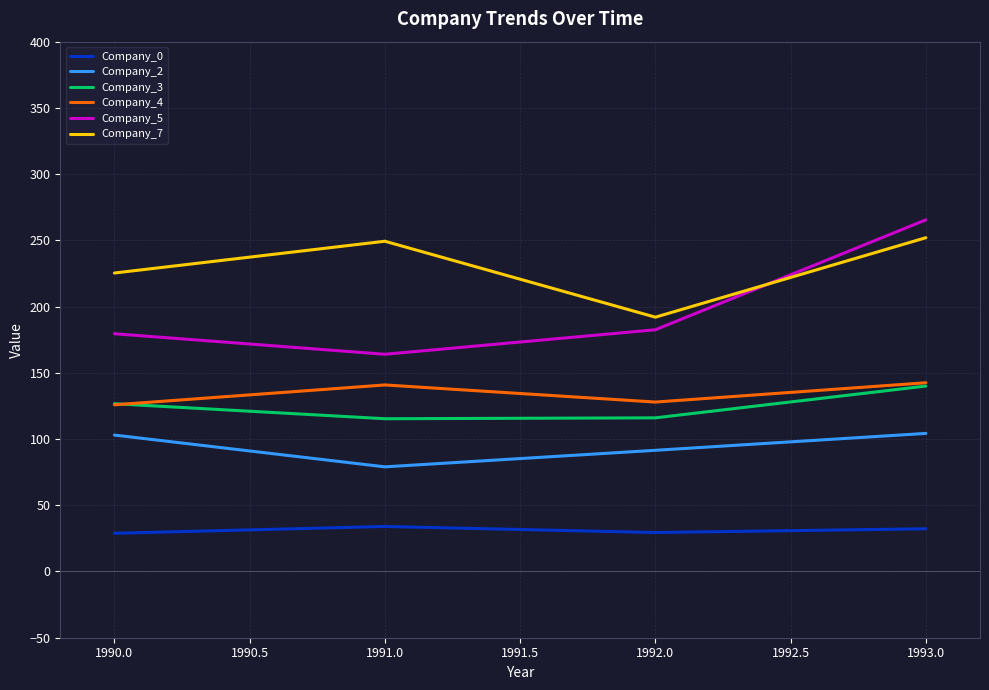

What is the difference between the highest and lowest values at 1990.0?

196.5